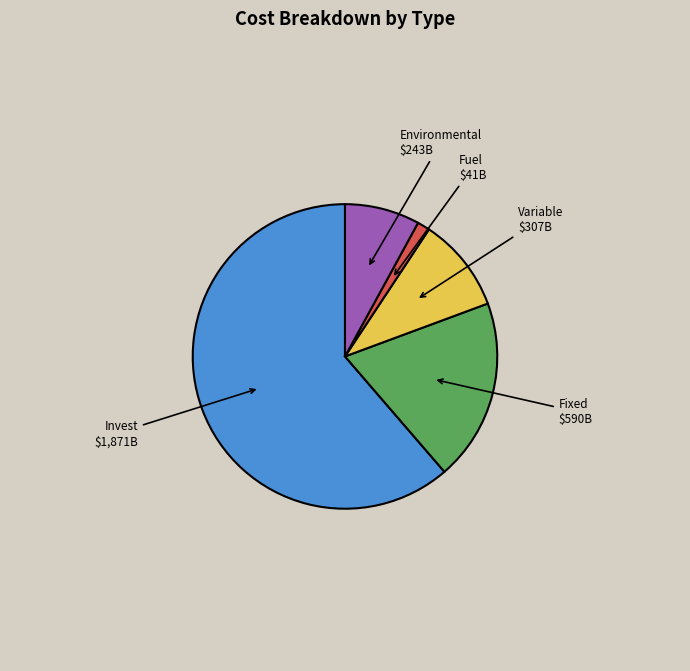

Is there any slice that represents more than half of the pie?

Yes